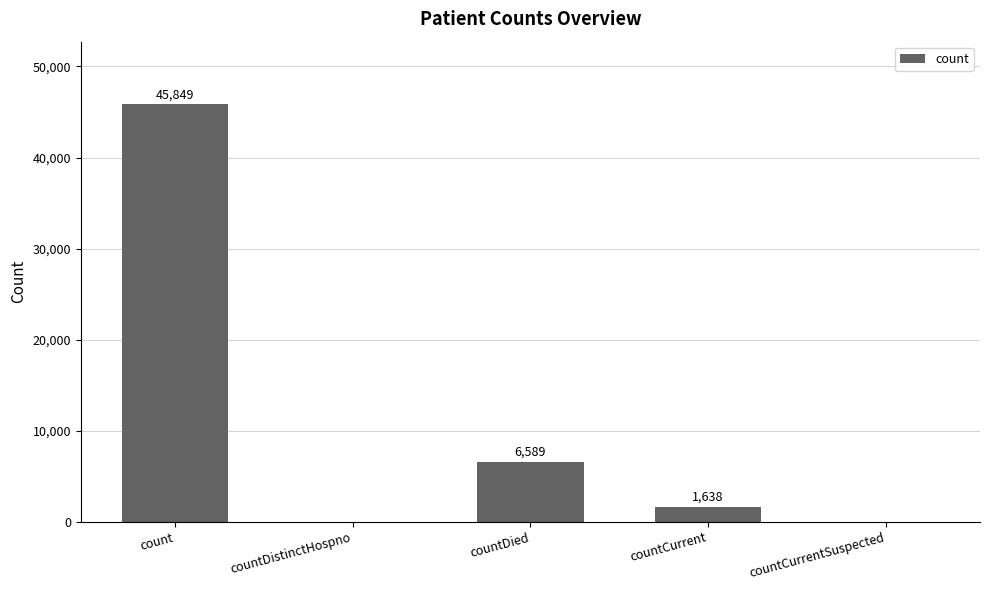

Reading left to right, what are all the values shown in this chart?

45849	0	6589	1638	0